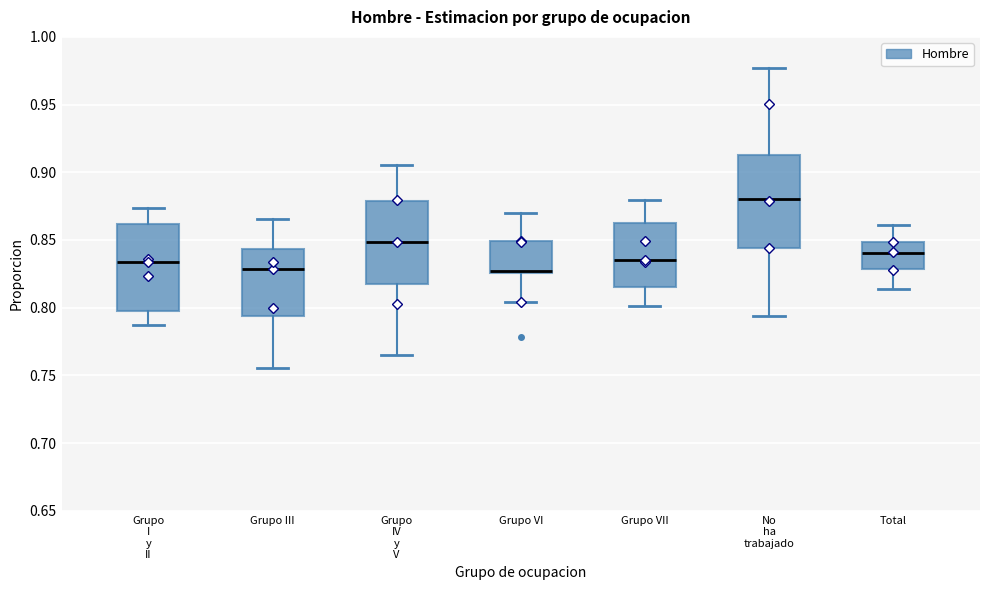

Reading left to right, transcribe this box plot: for each box, give where its median line is, the range the box spans, and where its two whiskers end, as read against the y-axis. The values are not printed on the chart, so give them approximately, as read against the axis.

Grupo I y II: median 0.835, box 0.795 to 0.860, whiskers 0.785 to 0.875
Grupo III: median 0.830, box 0.795 to 0.845, whiskers 0.755 to 0.865
Grupo IV y V: median 0.850, box 0.820 to 0.880, whiskers 0.765 to 0.905
Grupo VI: median 0.825, box 0.825 to 0.850, whiskers 0.805 to 0.870
Grupo VII: median 0.835, box 0.815 to 0.860, whiskers 0.800 to 0.880
No ha trabajado: median 0.880, box 0.845 to 0.915, whiskers 0.795 to 0.975
Total: median 0.840, box 0.830 to 0.850, whiskers 0.815 to 0.860